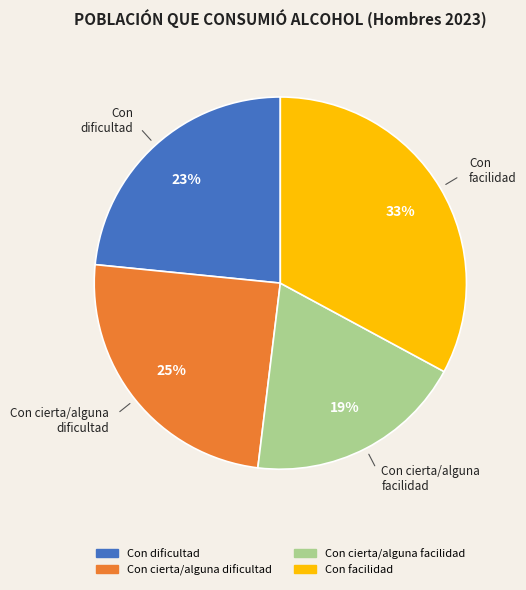

What percentage is the Con cierta/alguna dificultad slice, to the nearest percent?

25%